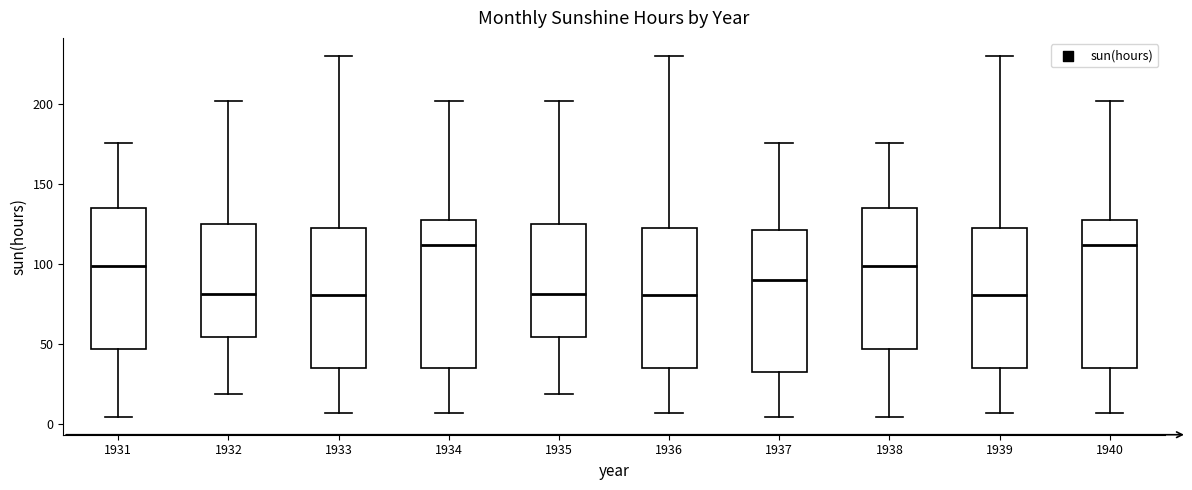

Reading left to right, transcribe this box plot: for each box, give where its median line is, the range the box spans, and where its two whiskers end, as read against the y-axis. The values are not printed on the chart, so give them approximately, as read against the axis.

1931: median 100, box 45 to 135, whiskers 5 to 175
1932: median 80, box 55 to 125, whiskers 20 to 200
1933: median 80, box 35 to 125, whiskers 5 to 230
1934: median 110, box 35 to 130, whiskers 5 to 200
1935: median 80, box 55 to 125, whiskers 20 to 200
1936: median 80, box 35 to 125, whiskers 5 to 230
1937: median 90, box 35 to 120, whiskers 5 to 175
1938: median 100, box 45 to 135, whiskers 5 to 175
1939: median 80, box 35 to 125, whiskers 5 to 230
1940: median 110, box 35 to 130, whiskers 5 to 200